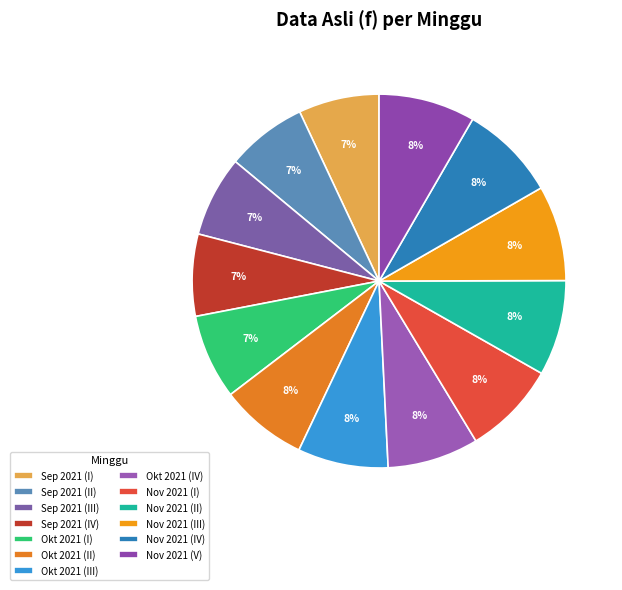

Which category has the biggest portion of the pie?

Nov 2021 (IV)